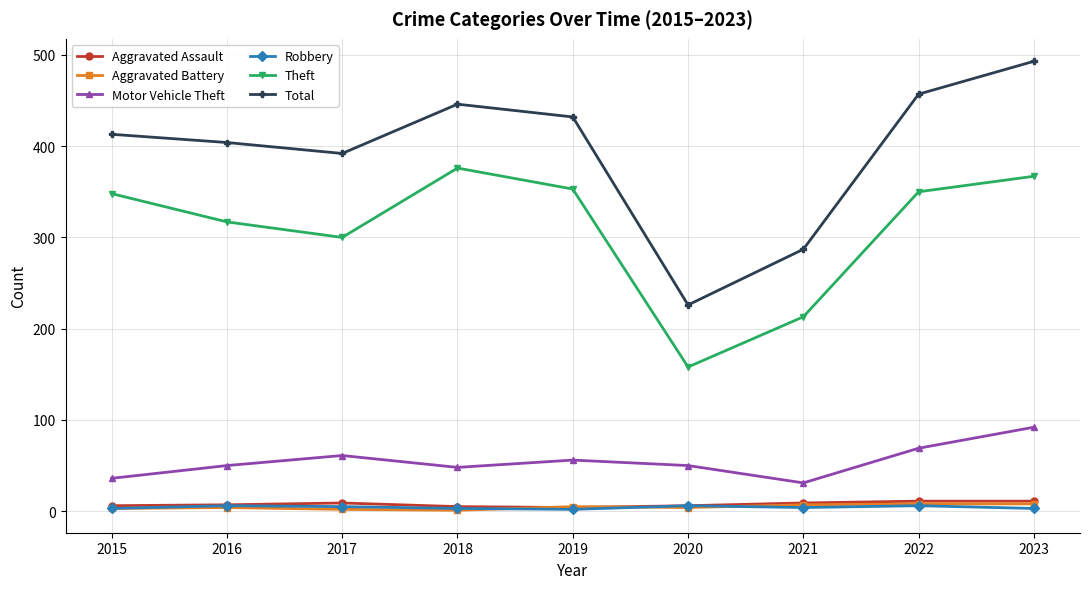

Which series has the largest total across all categories?

Total